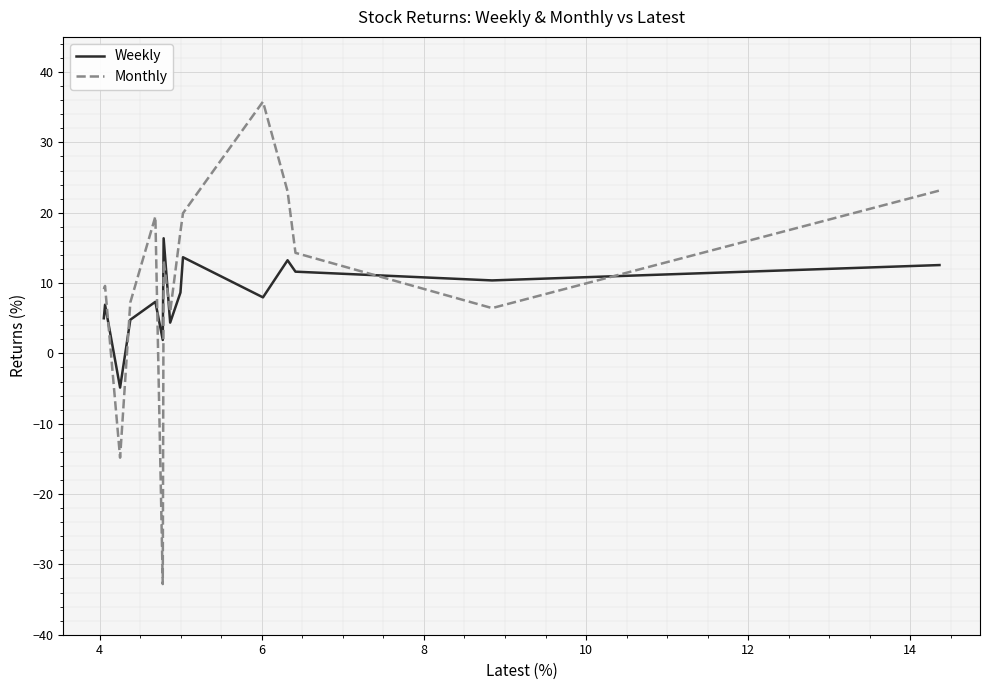

Rank the series by their maximum value, from lowest to highest.

Weekly, Monthly